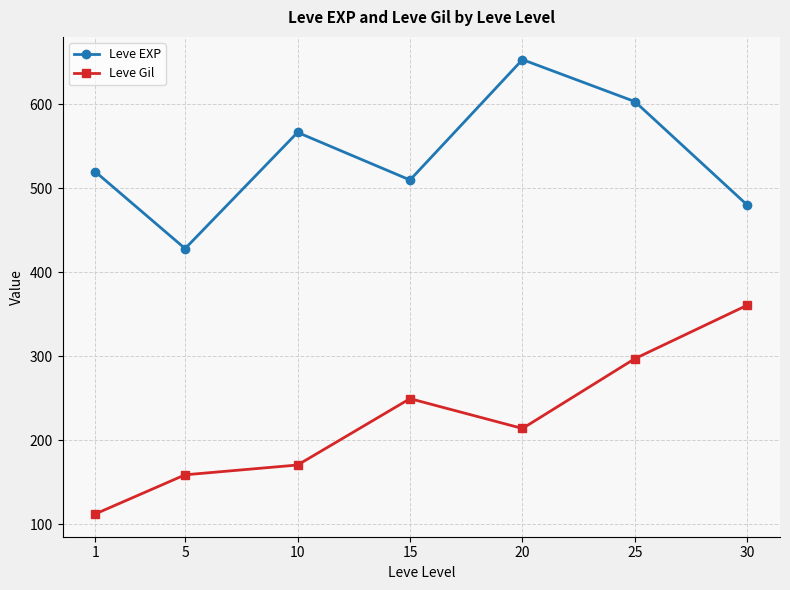

True or false: Leve Gil and Leve EXP intersect in this chart.

False